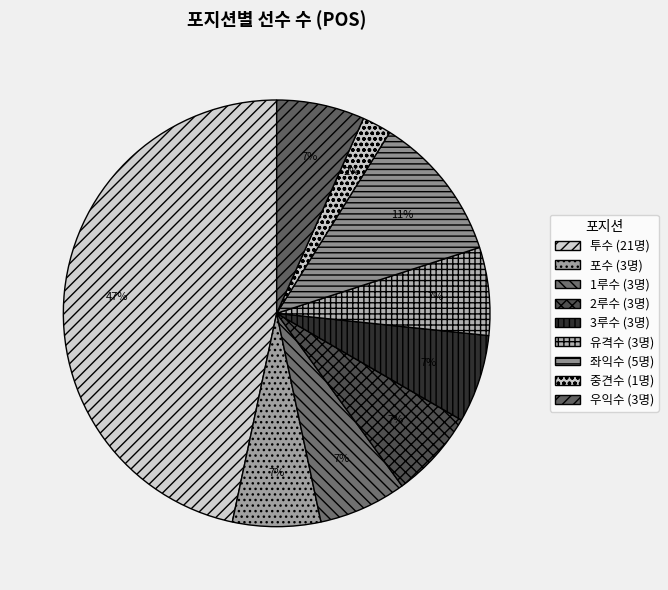

To the nearest percent, what portion does 3루수 represent?

7%